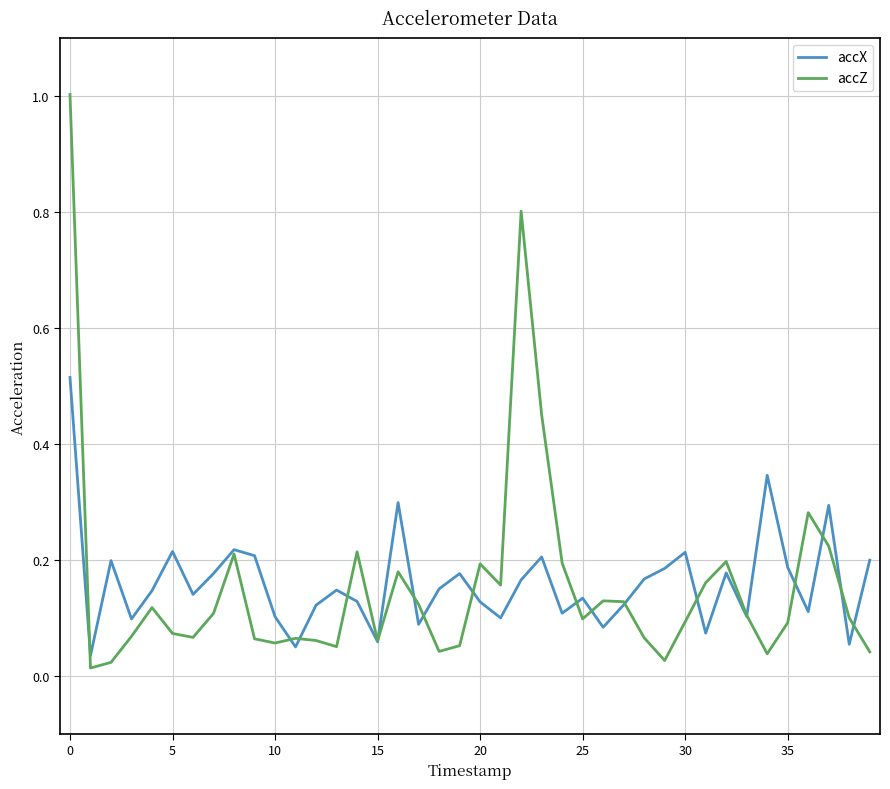

List the series in order of their peak value, lowest first.

accX, accZ